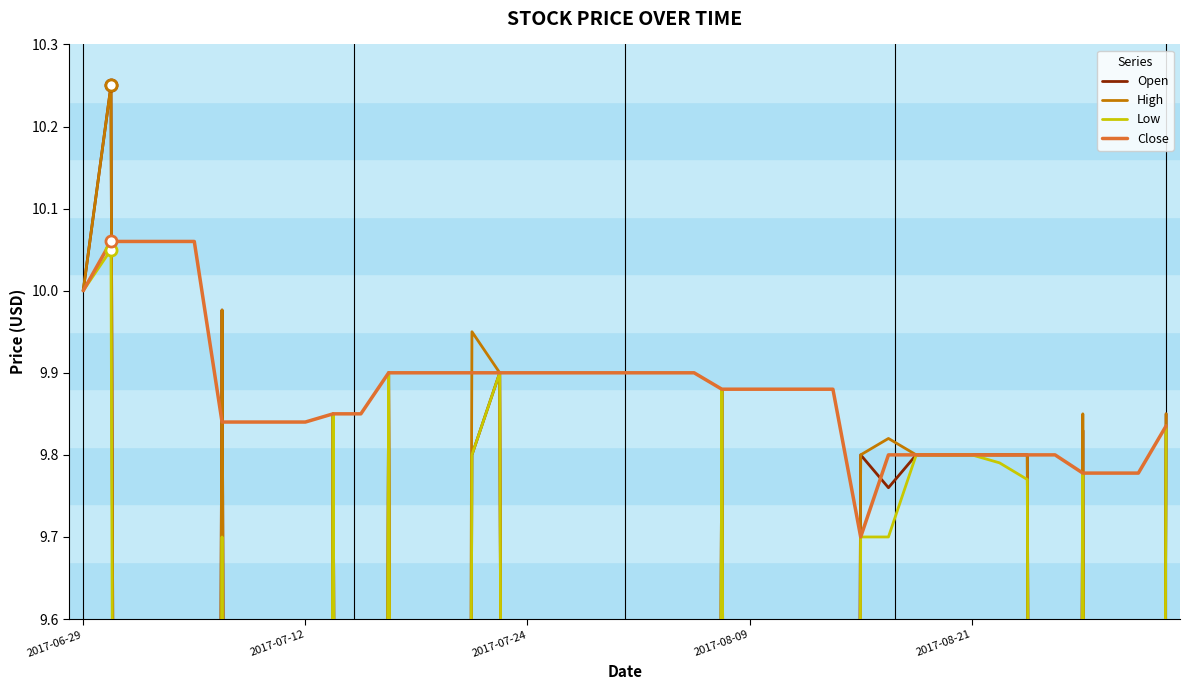

What is the sum of all High values?

168.0